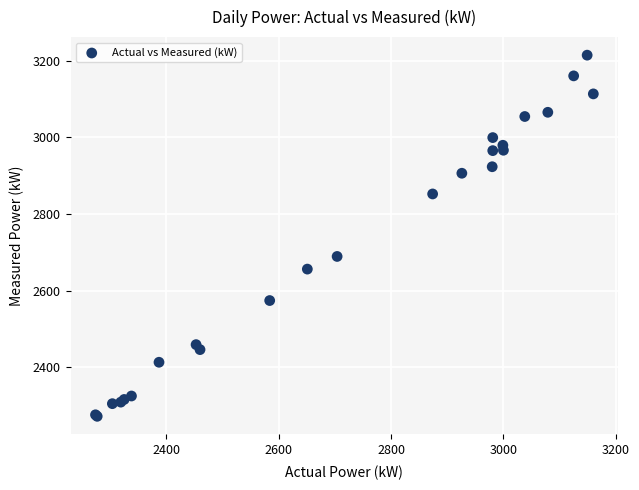

What Y value in the scatter plot is closest to 2743?

2689